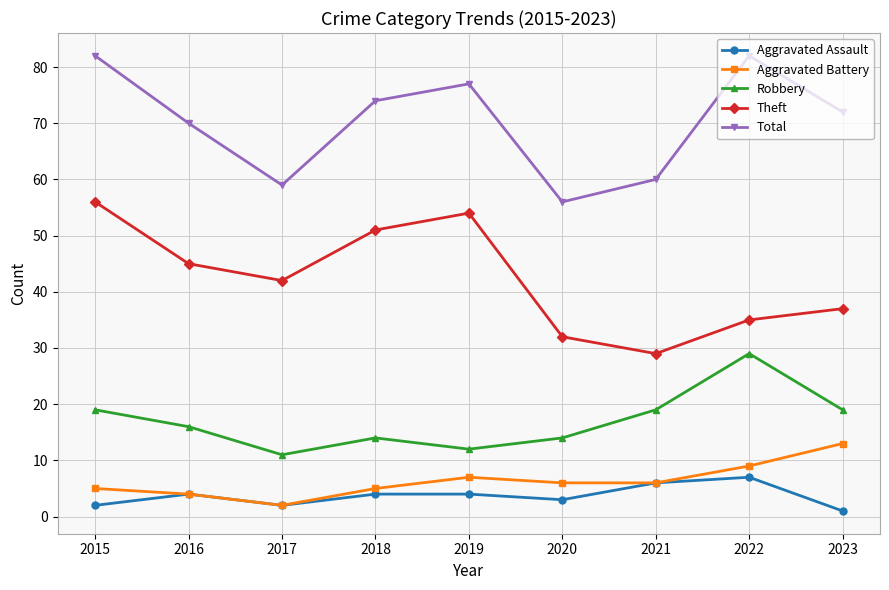

At 2019, list the series in order from largest to smallest.

Total, Theft, Robbery, Aggravated Battery, Aggravated Assault